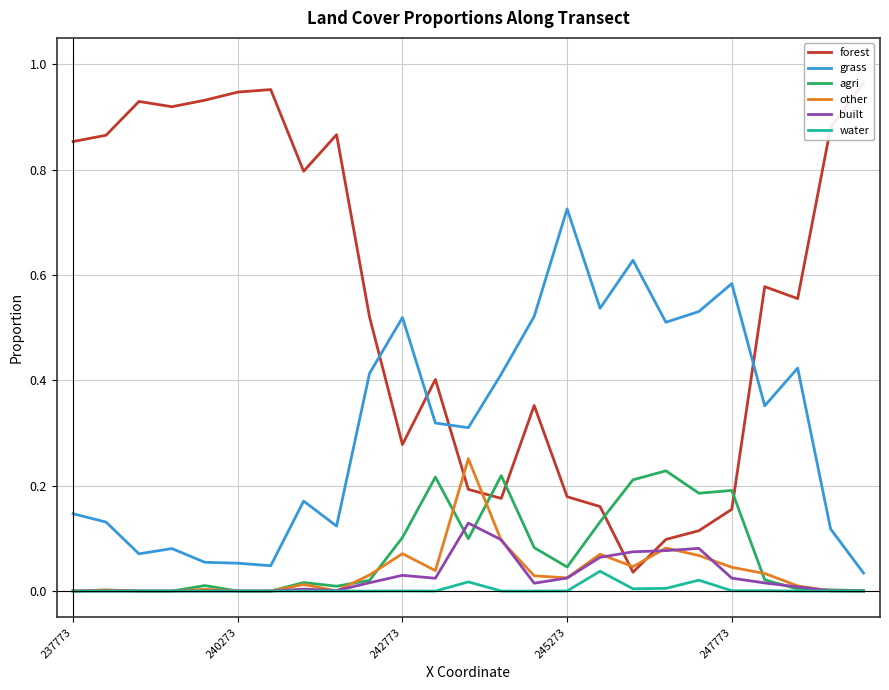

Is the value of other at 19 greater than the value of forest at 8?

No